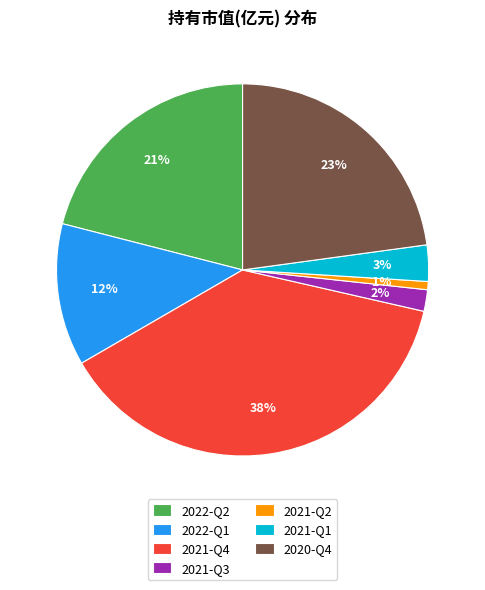

Does 2021-Q4 account for over 50% of the chart?

No